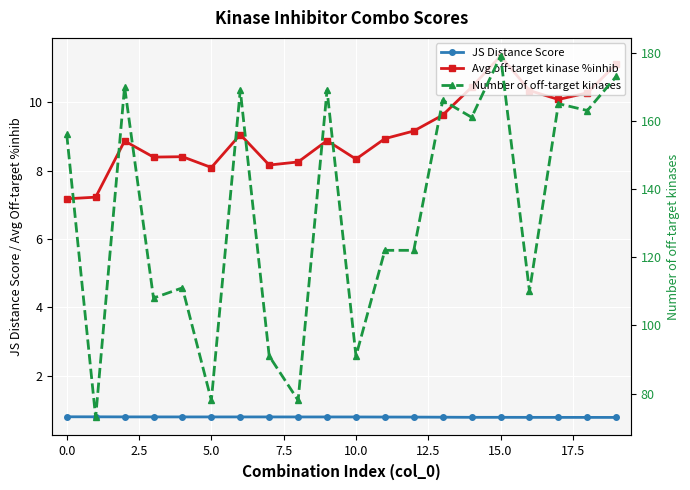

True or false: Number of off-target kinases and Avg off-target kinase %inhib cross at least once.

False